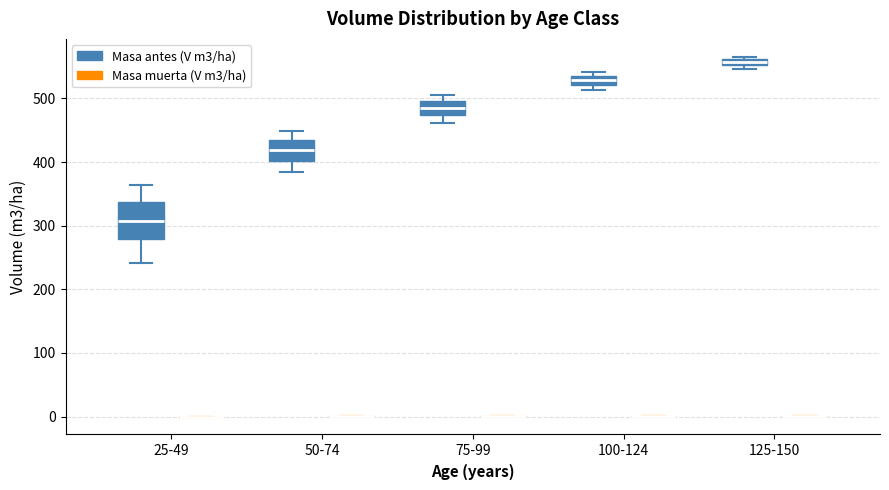

Comparing the boxes themselves (not the whiskers), which one is the tallest?

25-49 (Masa antes (V m3/ha))